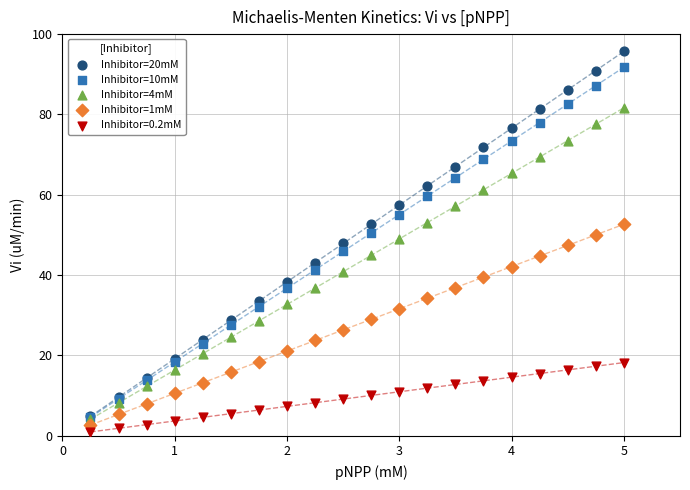

What are all the series names shown in the legend?

Inhibitor=20mM, Inhibitor=10mM, Inhibitor=4mM, Inhibitor=1mM, Inhibitor=0.2mM